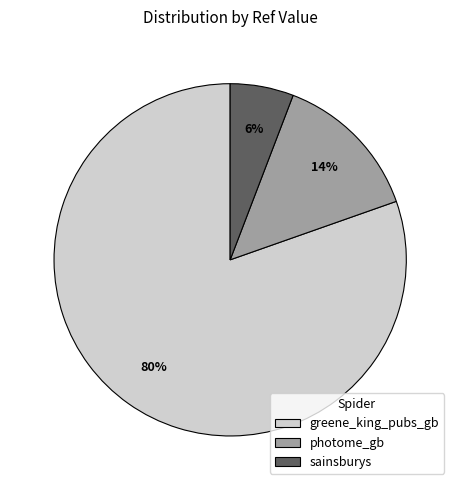

How many slices are in this pie chart?

3